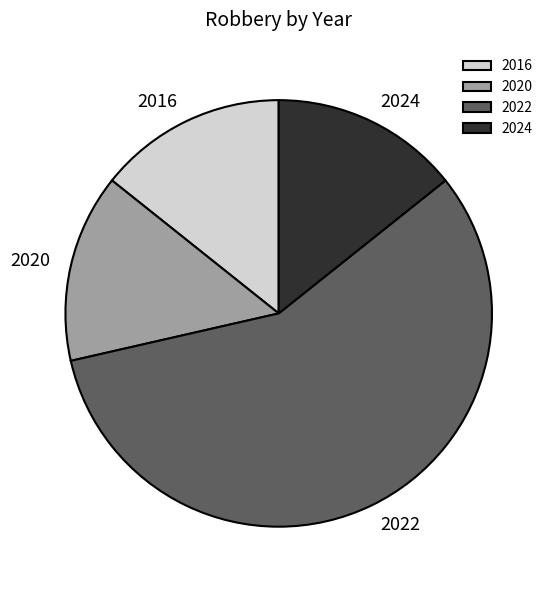

Combined, do 2022 and 2024 account for over 50%?

Yes